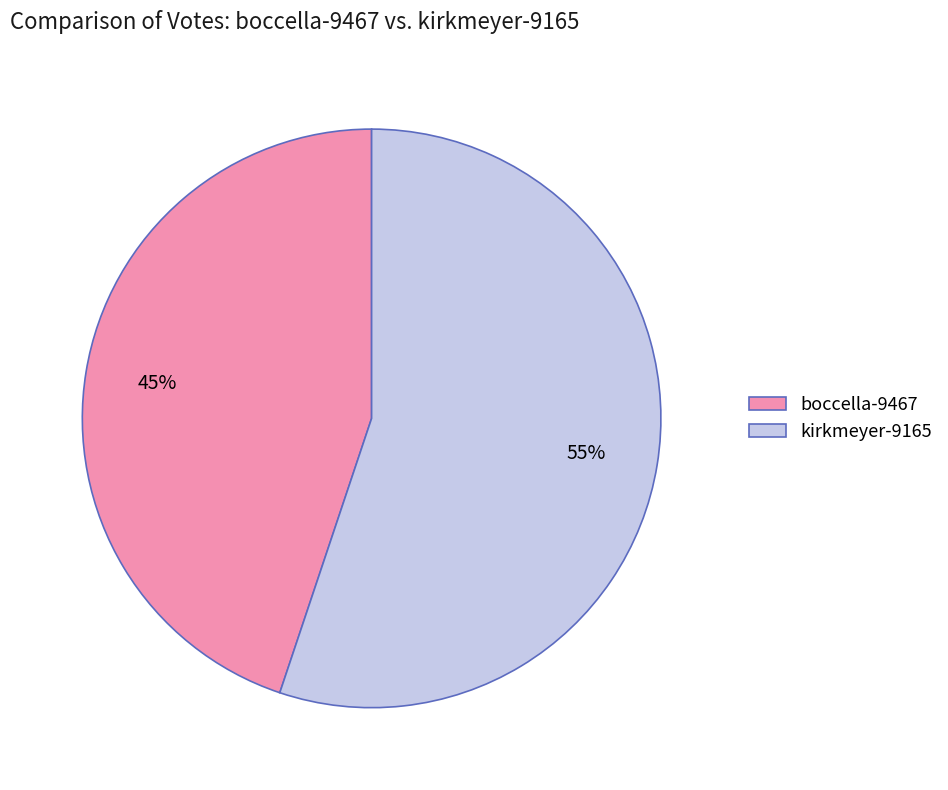

True or false: kirkmeyer-9165 accounts for 55% of the total.

True